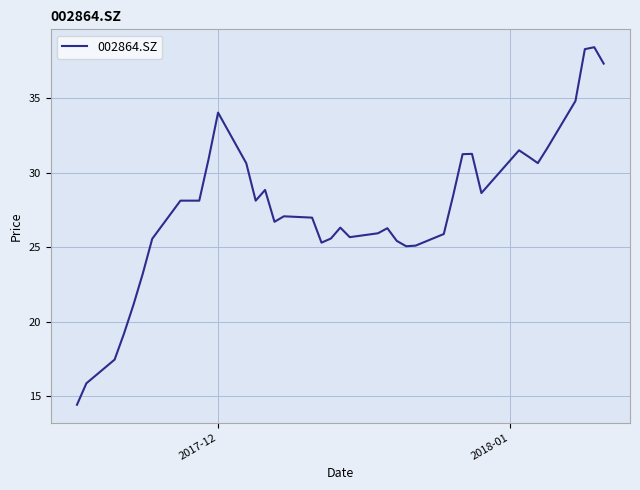

What is the smallest value displayed?

14.4